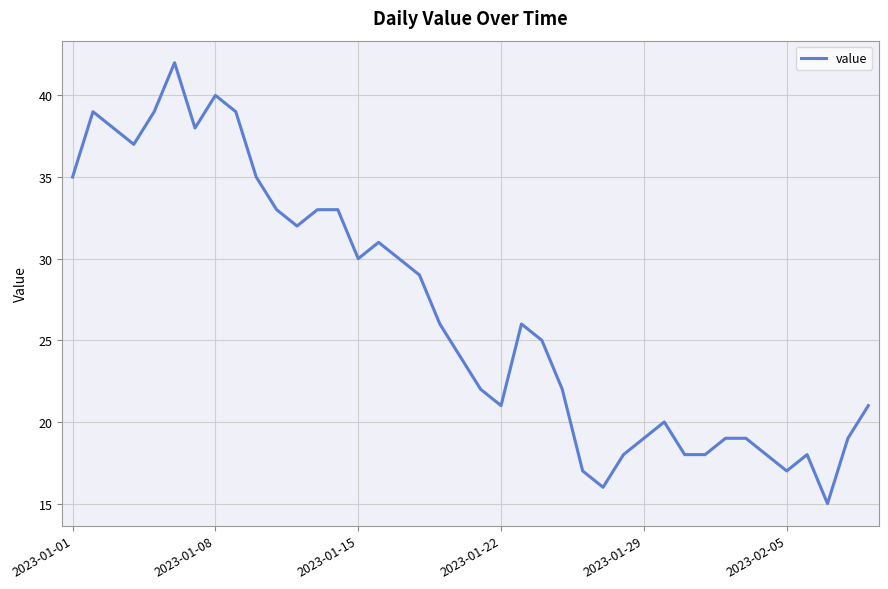

What is the smallest value displayed?

15